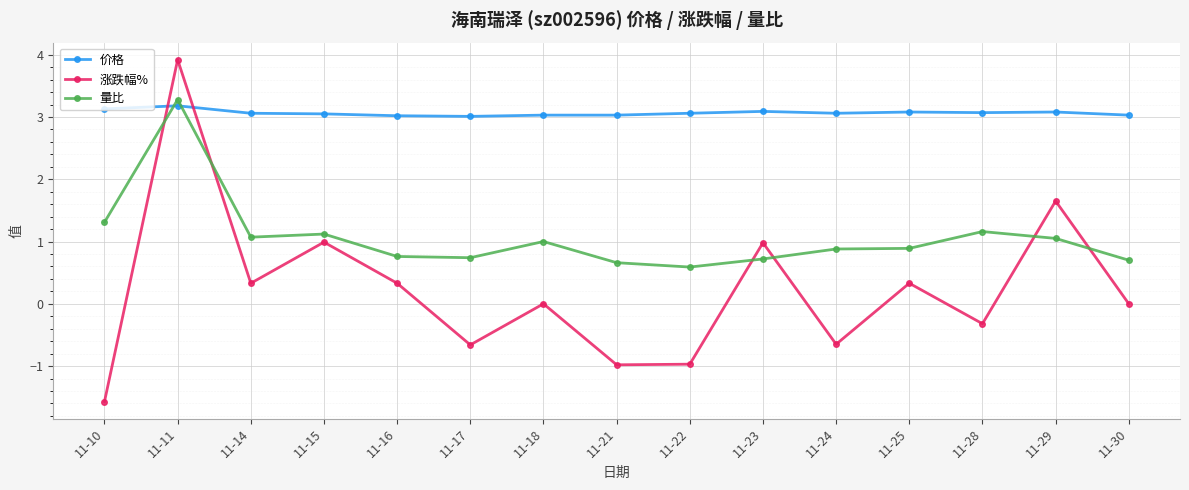

At which category does 价格 reach its first local peak?

11-11